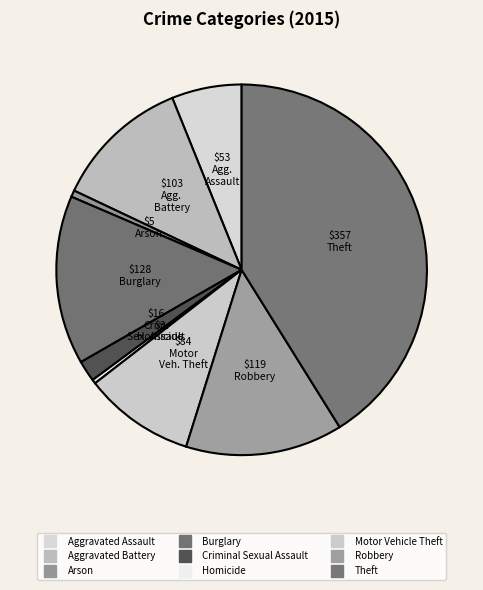

Is it true that Arson is 11% of the pie?

False